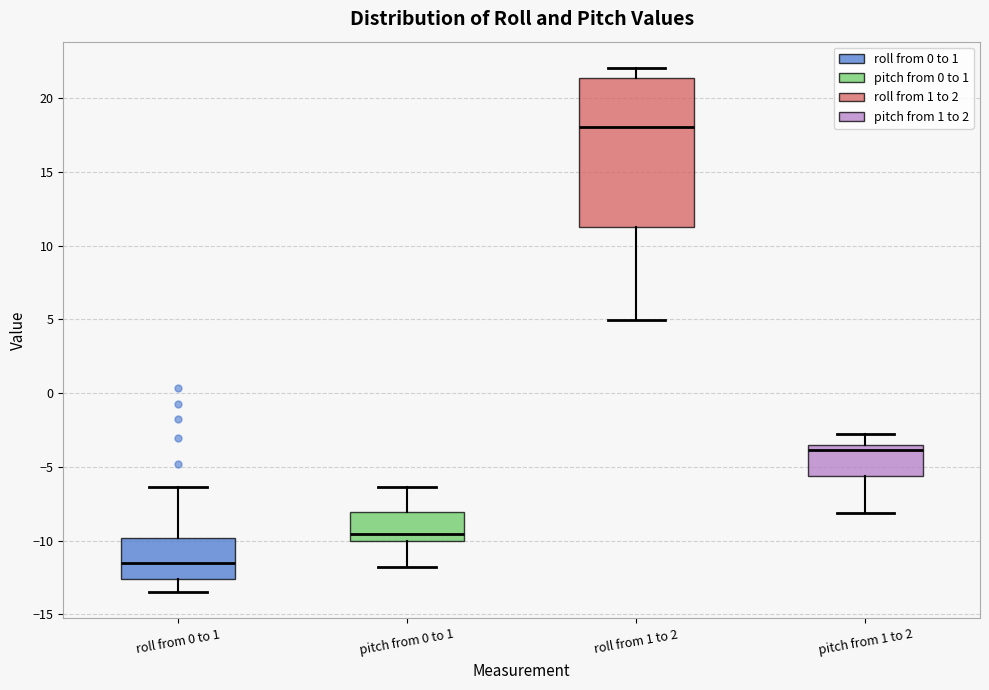

Where does the upper whisker of the box for pitch from 1 to 2 end on the y-axis? The values are not printed on the chart, so give them approximately, as read against the axis.

-3.0